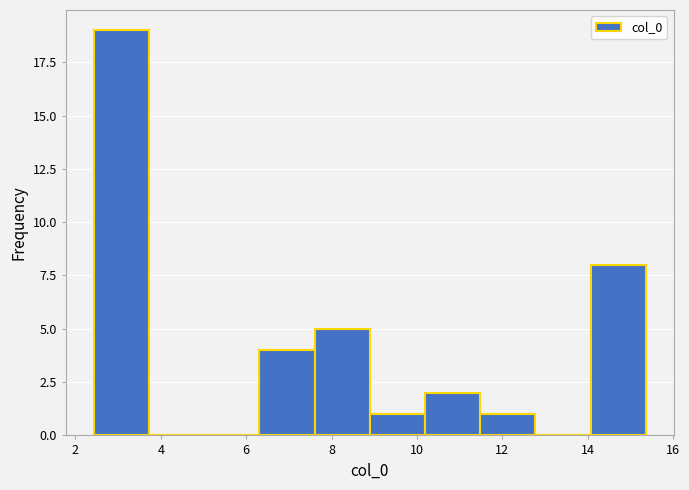

Which range on the x-axis has the tallest bar?

2.4 to 3.8